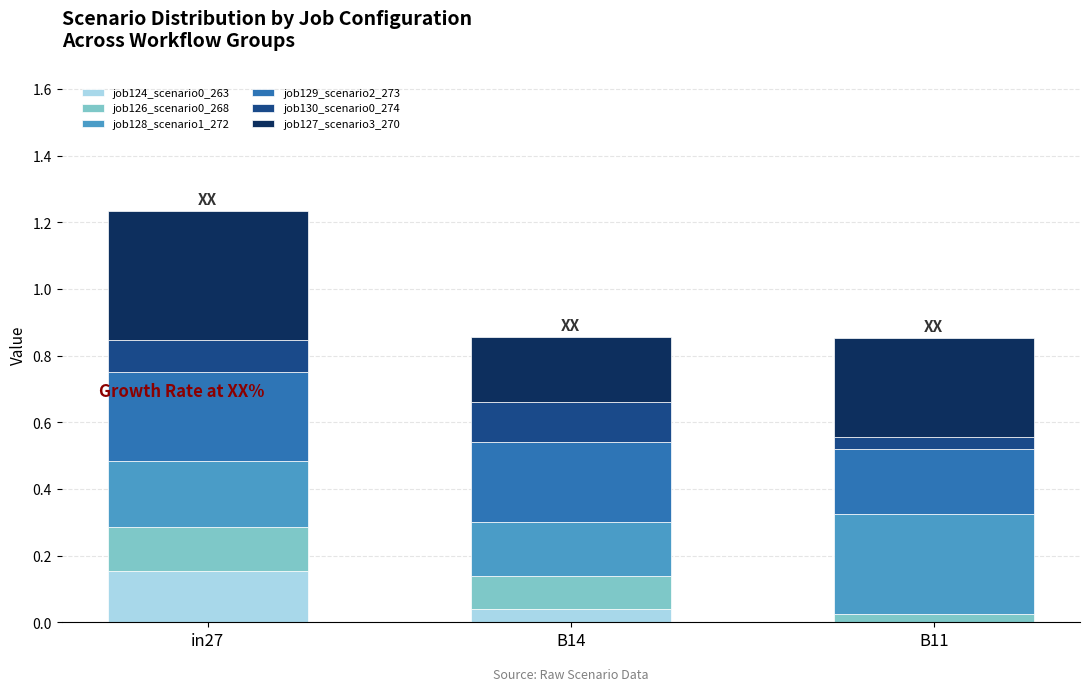

At which label does job124_scenario0_263 reach its peak?

in27